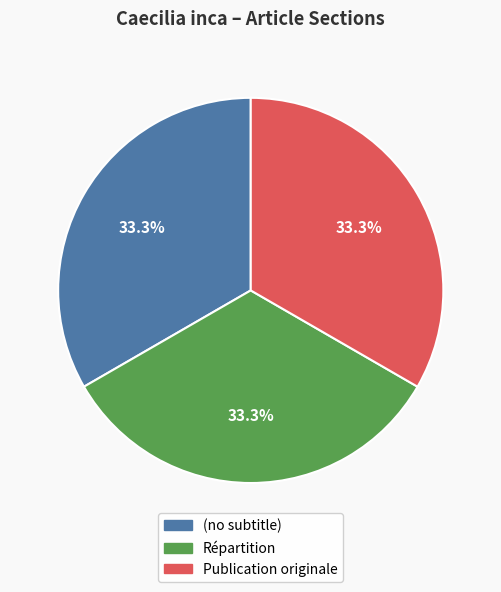

Is the sum of Répartition and Publication originale greater than half?

Yes